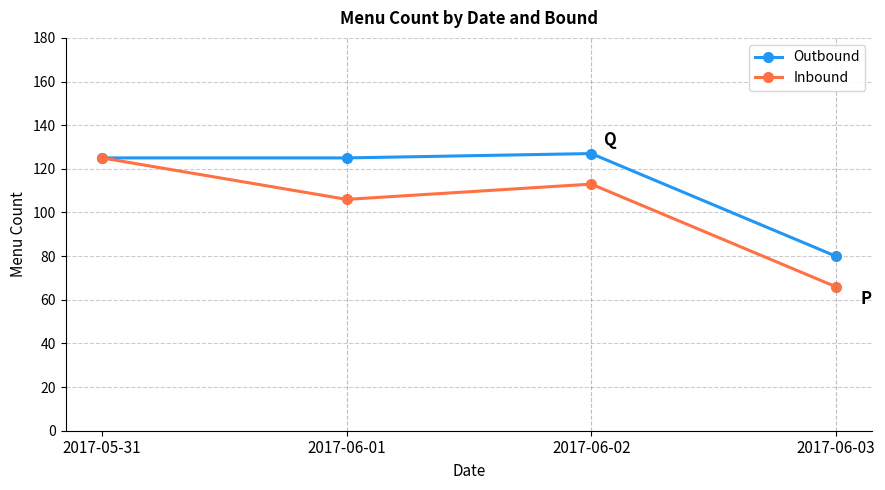

How many series are shown in this chart?

2